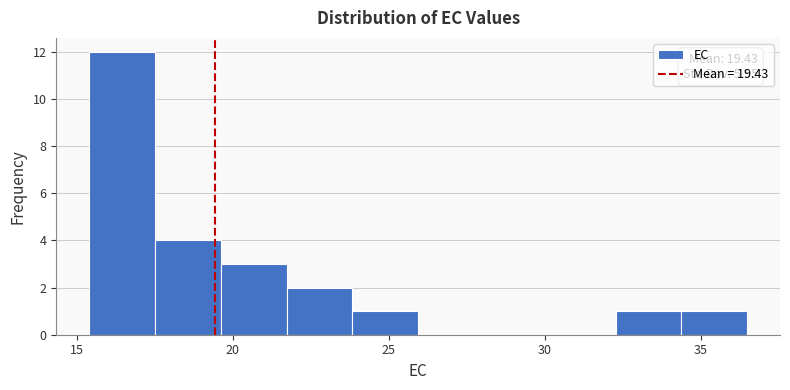

Over which range of the x-axis is the bar tallest?

15.5 to 17.5